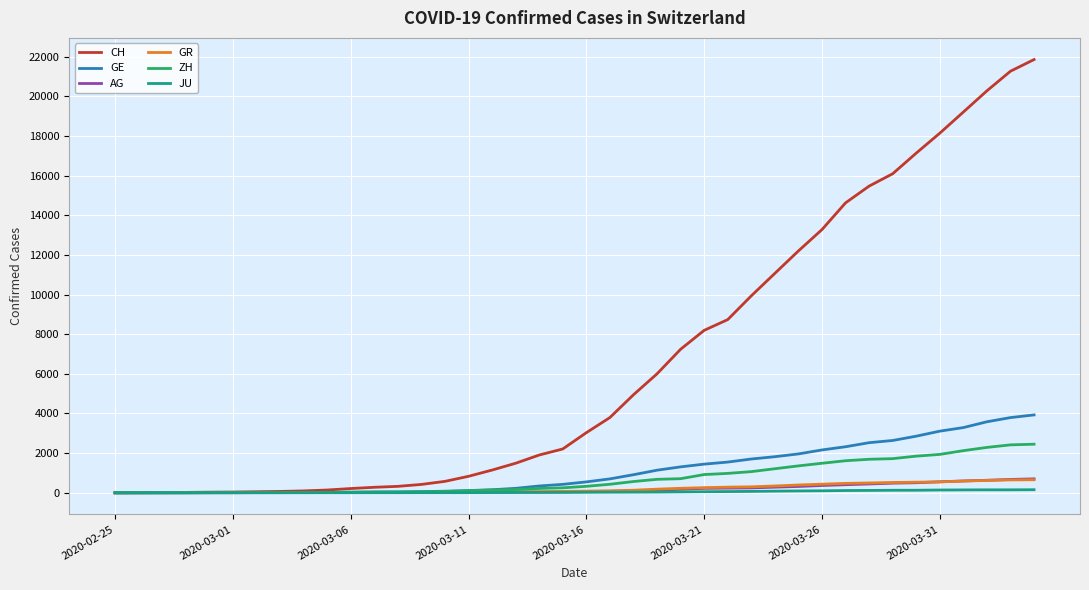

What is the maximum value for AG?

702